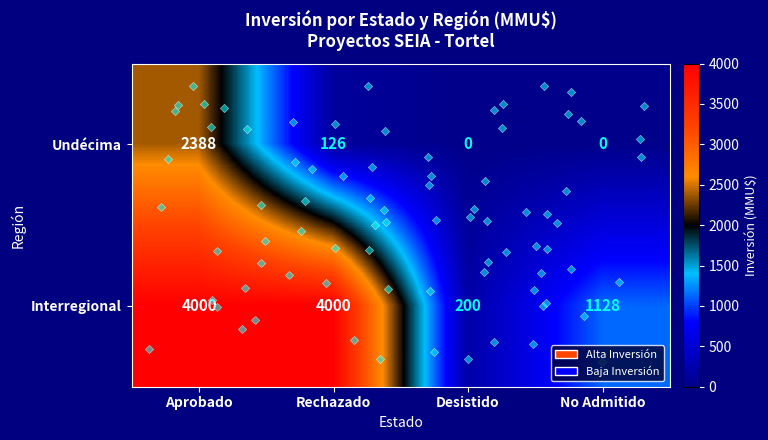

Where is Interregional nearest to the value 2100?

No Admitido